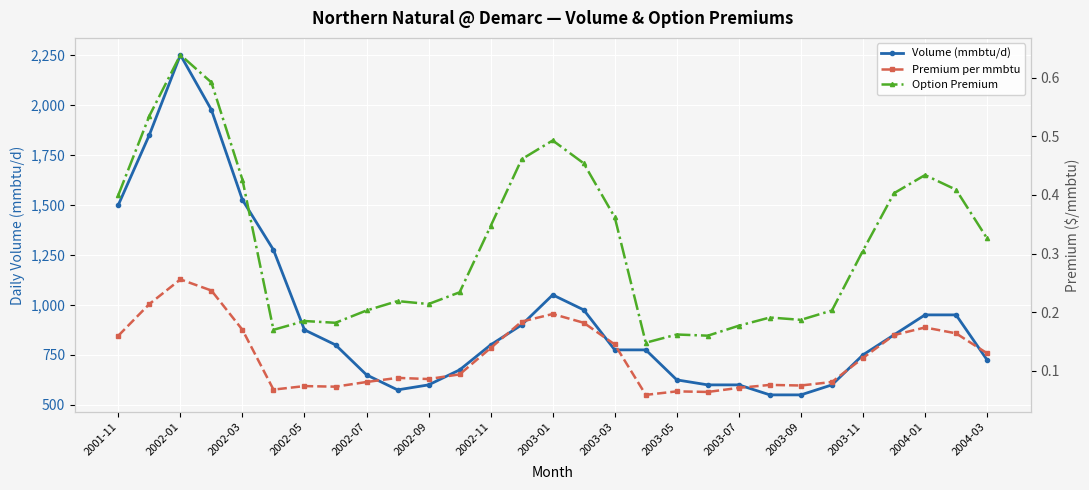

True or false: Premium per mmbtu and Option Premium intersect in this chart.

False